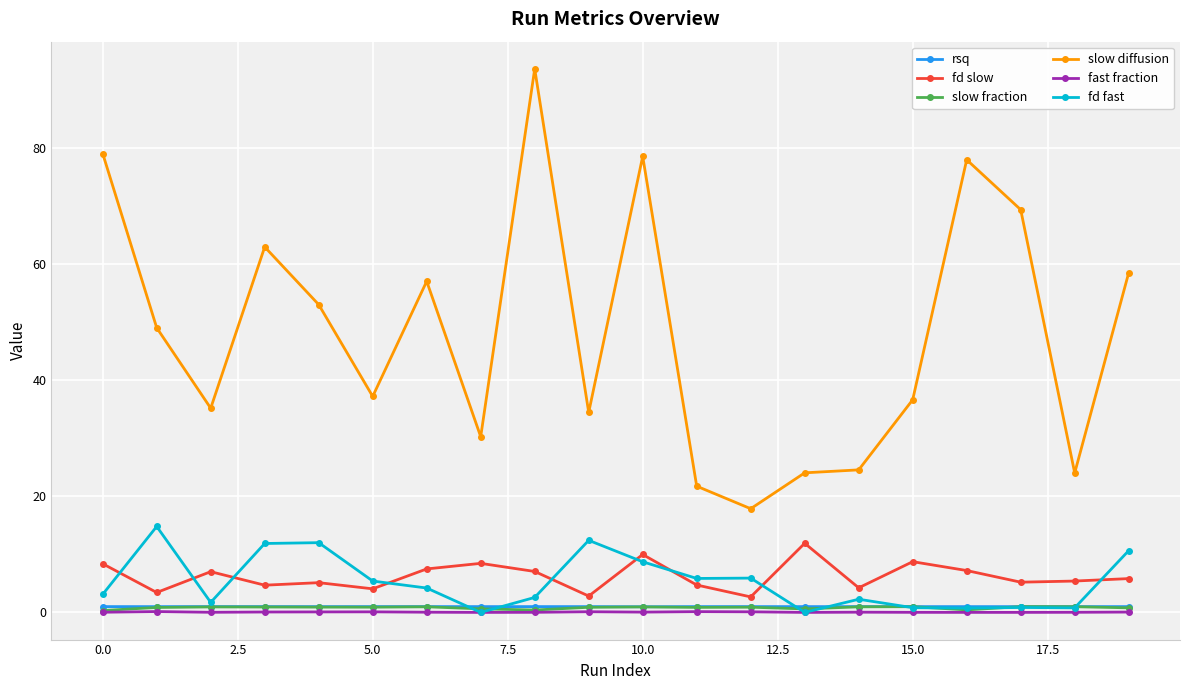

True or false: slow diffusion and fd fast cross at least once.

False